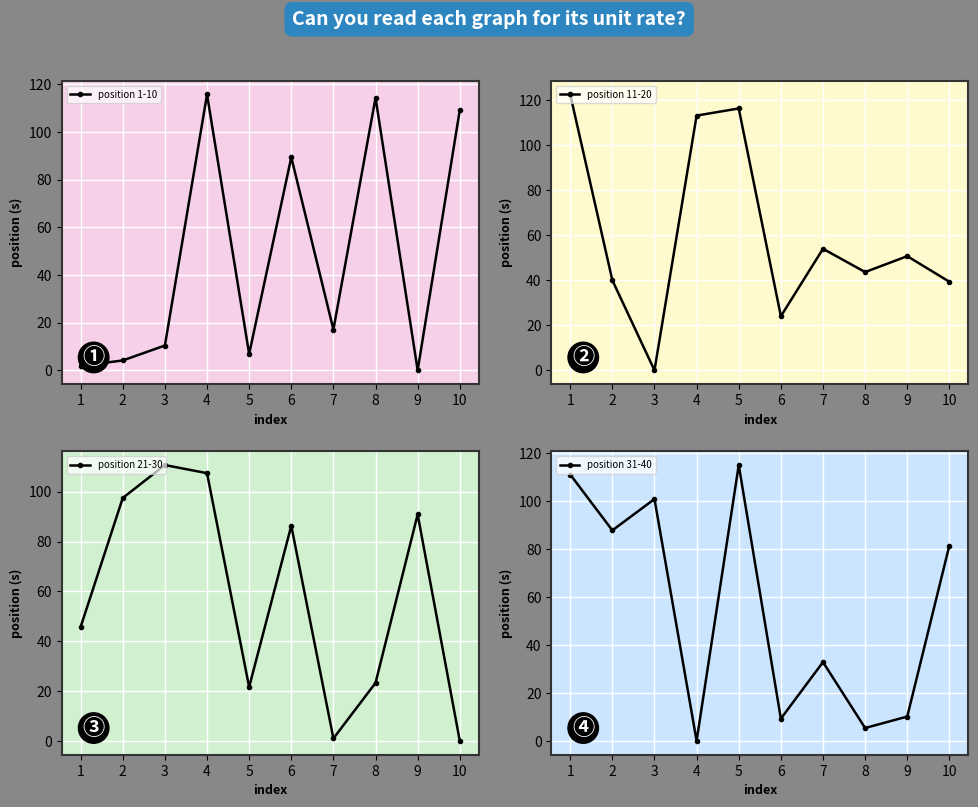

What is the maximum value shown in the chart?

122.7